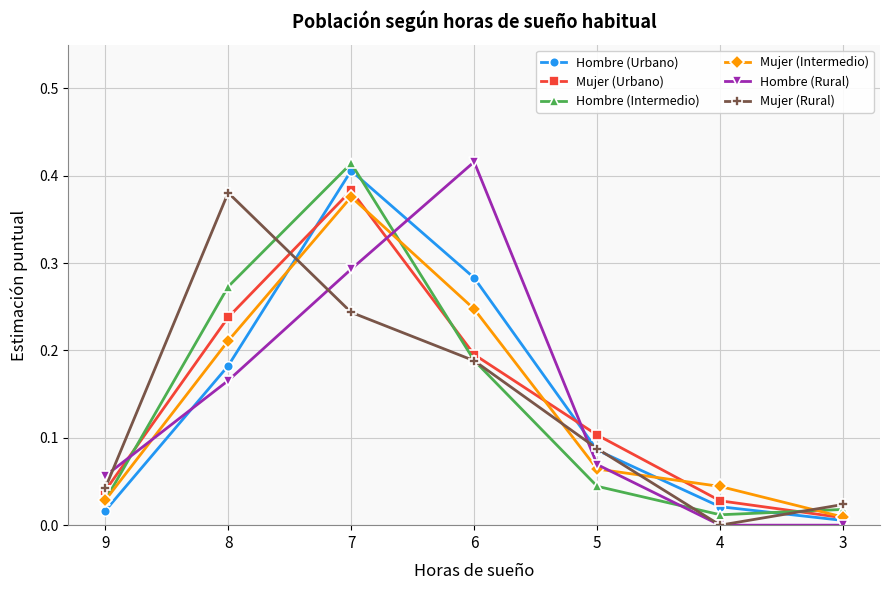

True or false: Mujer (Rural) has a value of 0.1 at 9.

False